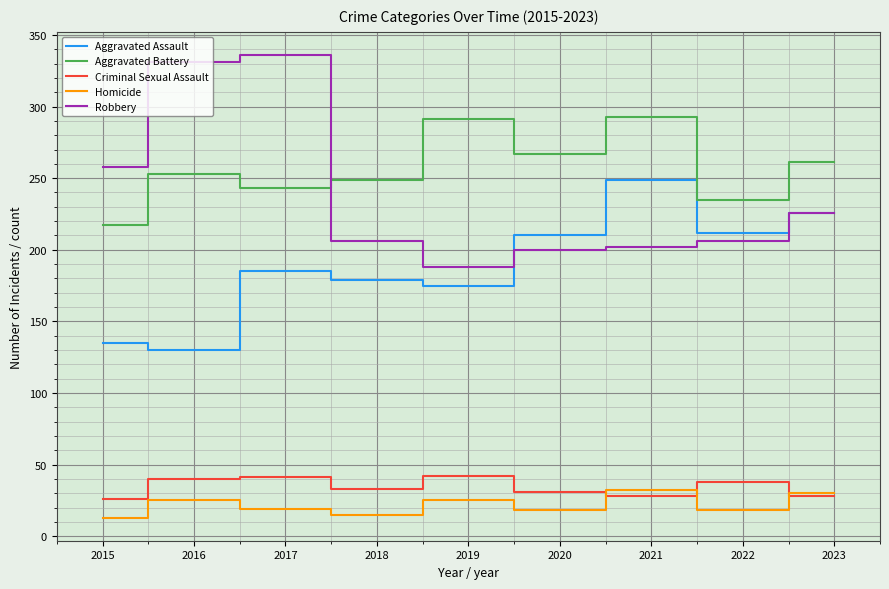

Read the Aggravated Assault value at 2019.

175